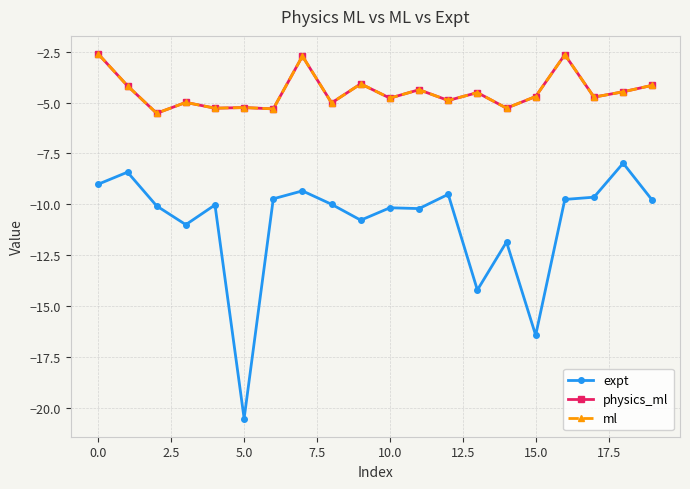

True or false: physics_ml has more than 1 points higher than both neighbors.

True